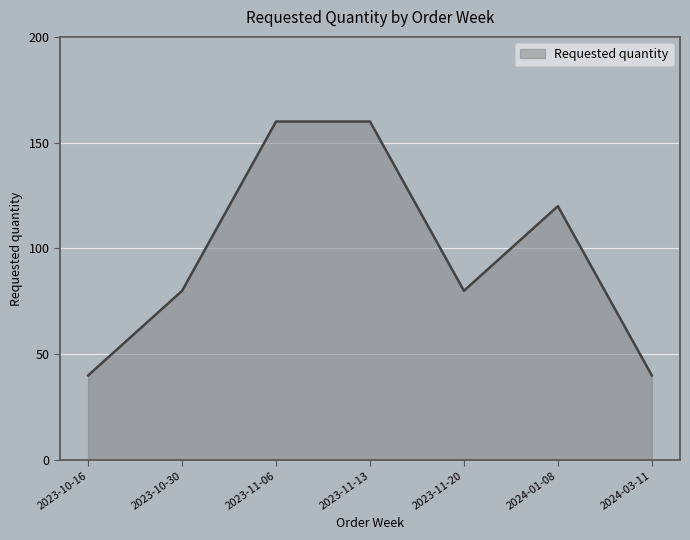

What is the greatest value displayed?

160